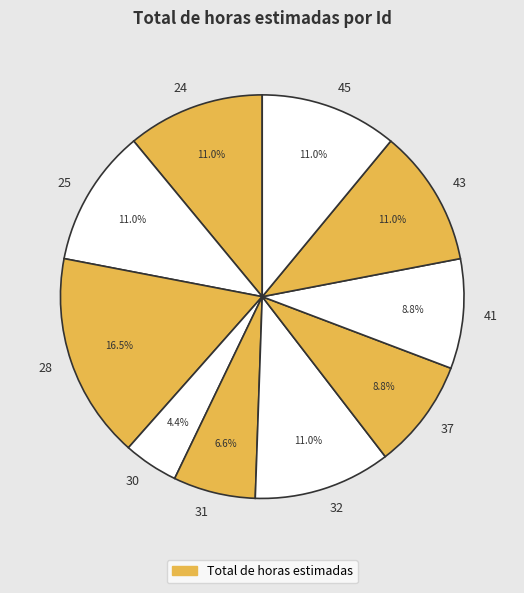

Which category has the smallest portion of the pie?

30